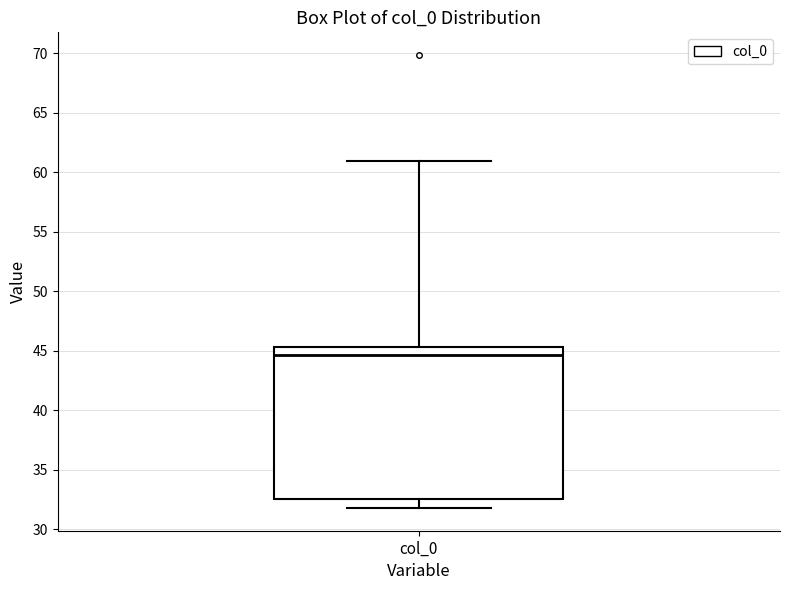

Read this box plot against the y-axis: the position of the median line, the range covered by the box, and the ends of both whiskers. The values are not printed on the chart, so give them approximately, as read against the axis.

median 44.5, box 32.5 to 45.5, whiskers 32.0 to 61.0